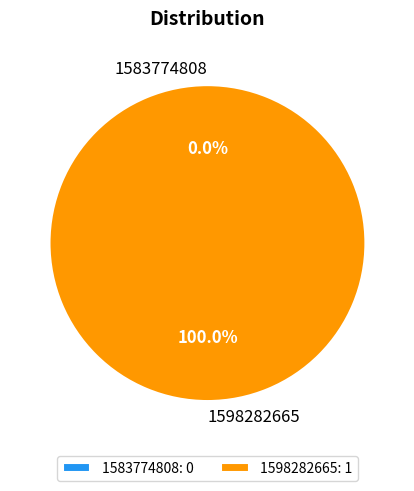

What percentage is NOT represented by 1583774808?

100.0%